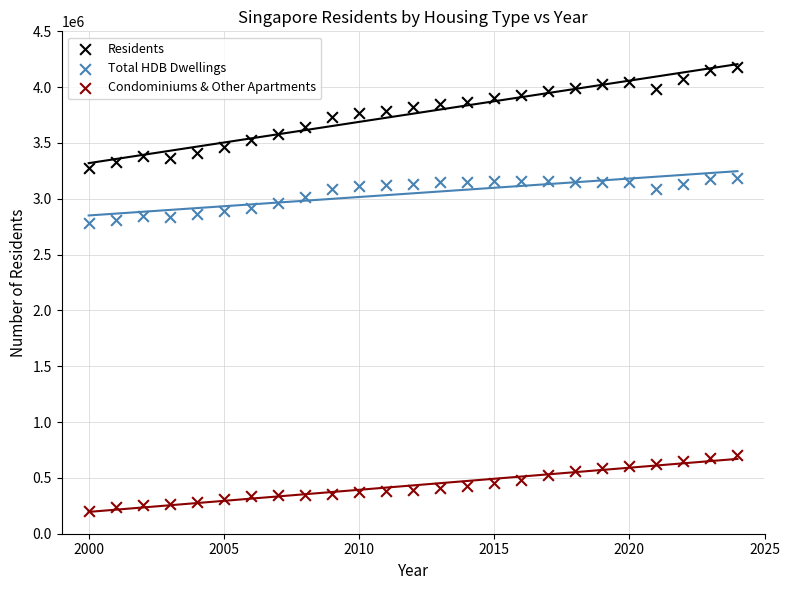

What are all the series names shown in the legend?

Residents, Total HDB Dwellings, Condominiums & Other Apartments